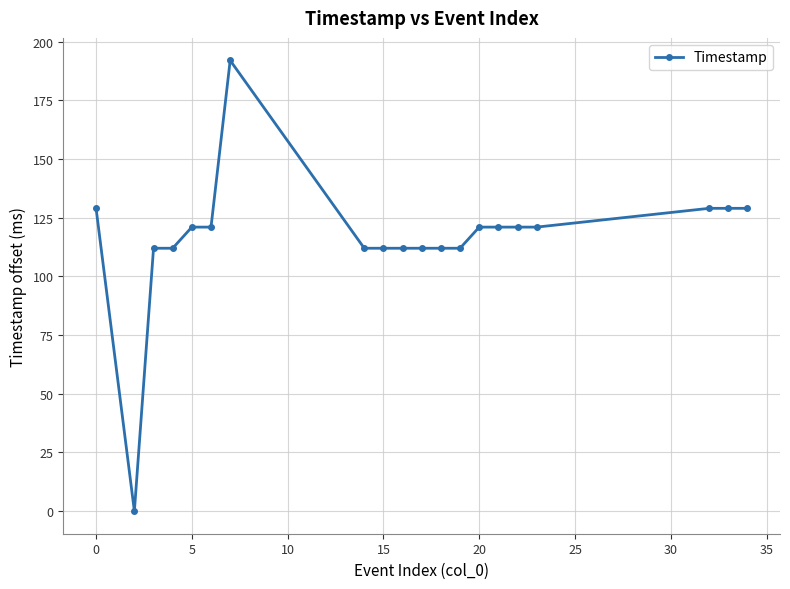

What is the difference between the maximum and second lowest values?

80